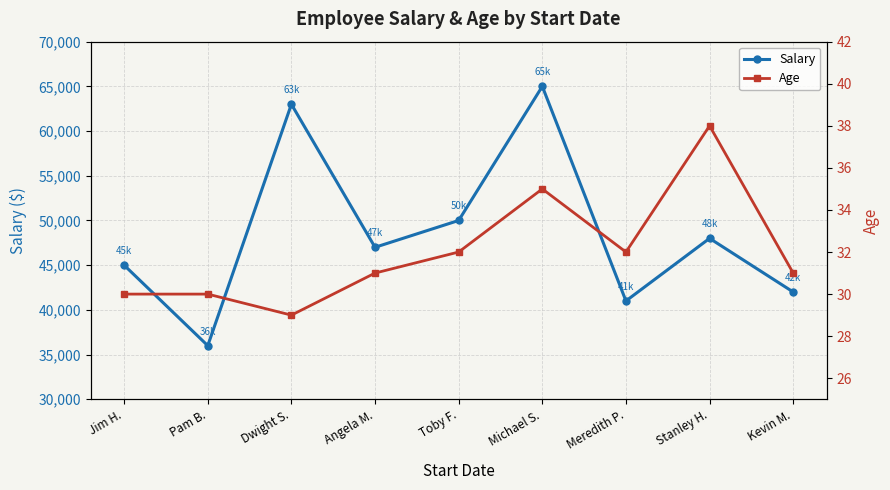

How many lines are shown in the chart?

2